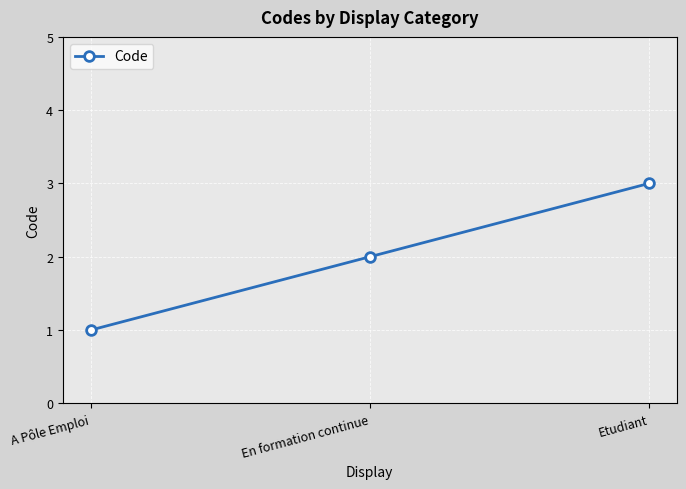

True or false: the data shows 3 at En formation continue.

False